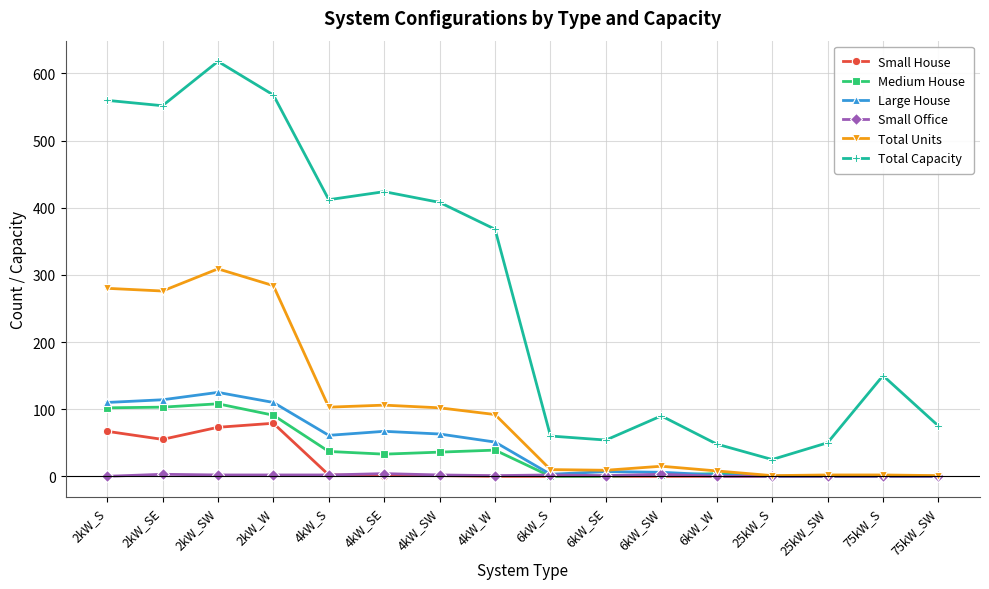

Where is the first local maximum for Total Capacity?

2kW_SW